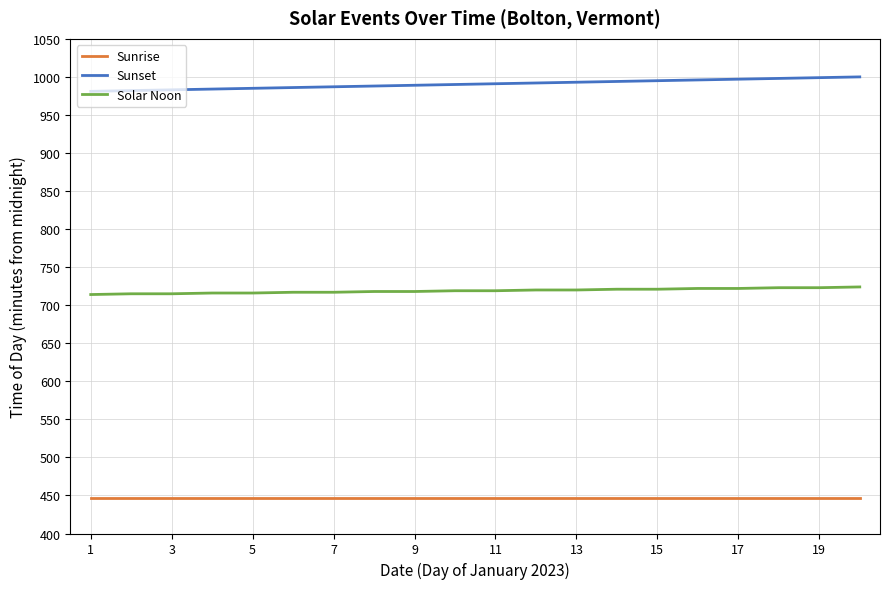

Which series has the largest total across all categories?

Sunset